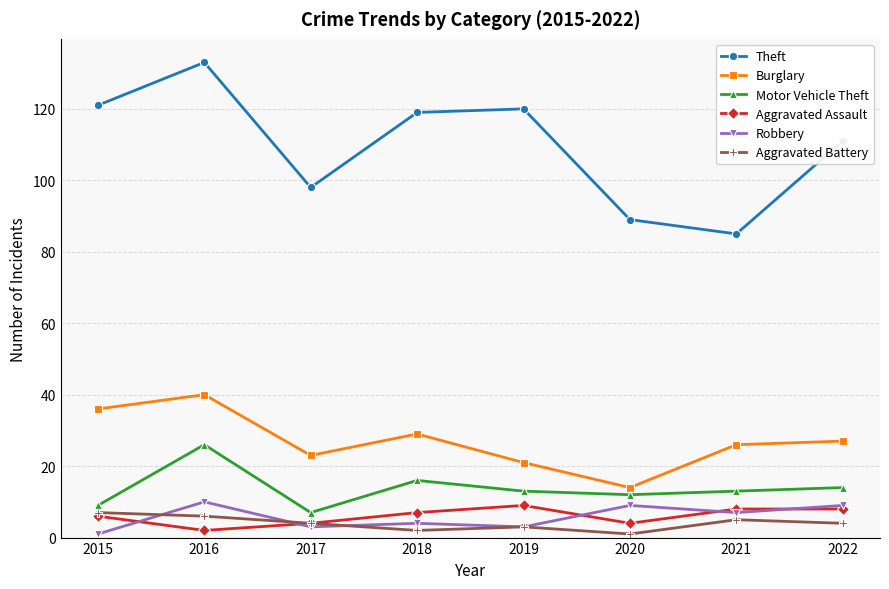

How many lines are shown in the chart?

6